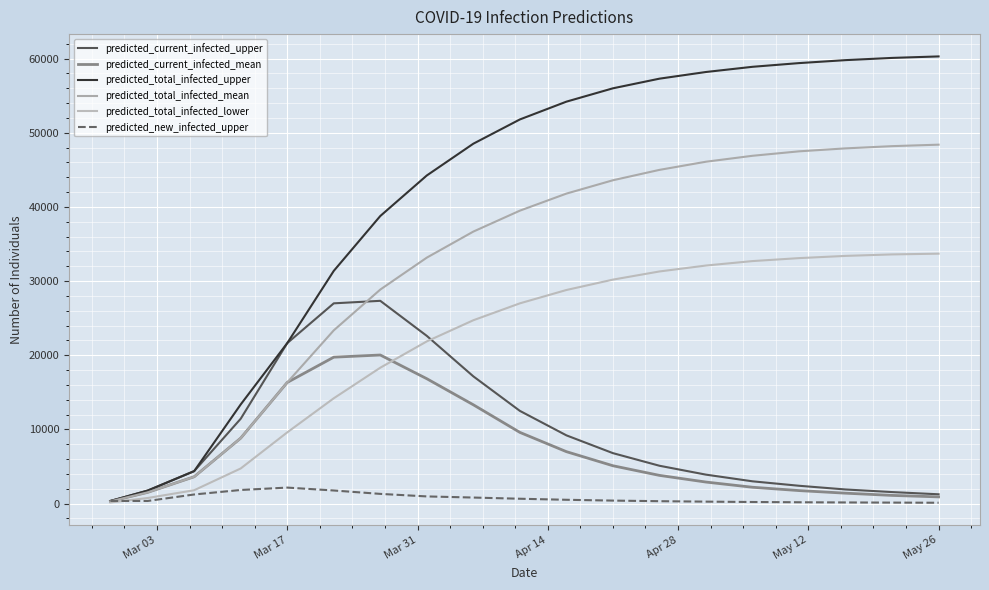

True or false: predicted_current_infected_upper and predicted_new_infected_upper cross at least once.

False